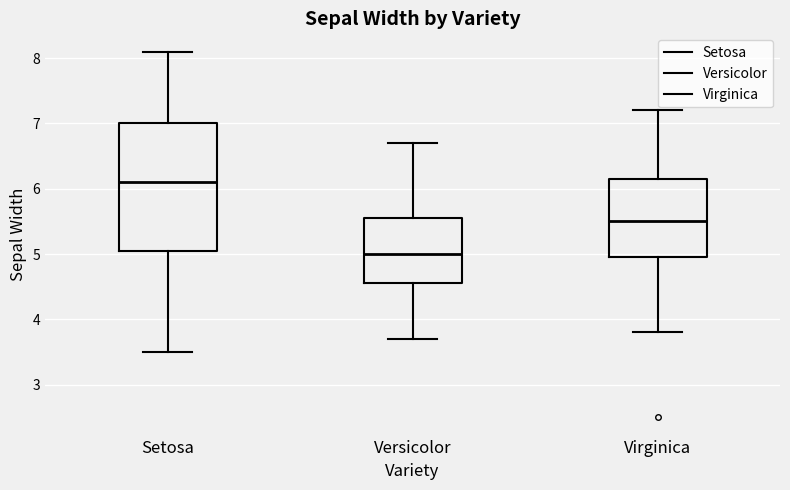

Reading left to right, transcribe this box plot: for each box, give where its median line is, the range the box spans, and where its two whiskers end, as read against the y-axis. The values are not printed on the chart, so give them approximately, as read against the axis.

Setosa: median 6.1, box 5.1 to 7.0, whiskers 3.5 to 8.1
Versicolor: median 5.0, box 4.6 to 5.6, whiskers 3.7 to 6.7
Virginica: median 5.5, box 5.0 to 6.2, whiskers 3.8 to 7.2